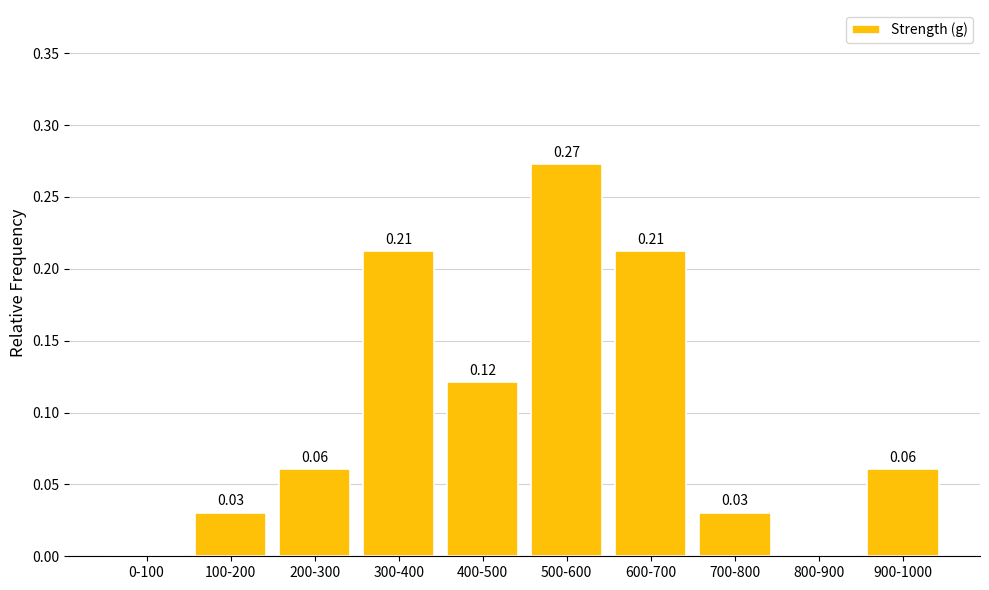

What is the sum of all values?

1.0